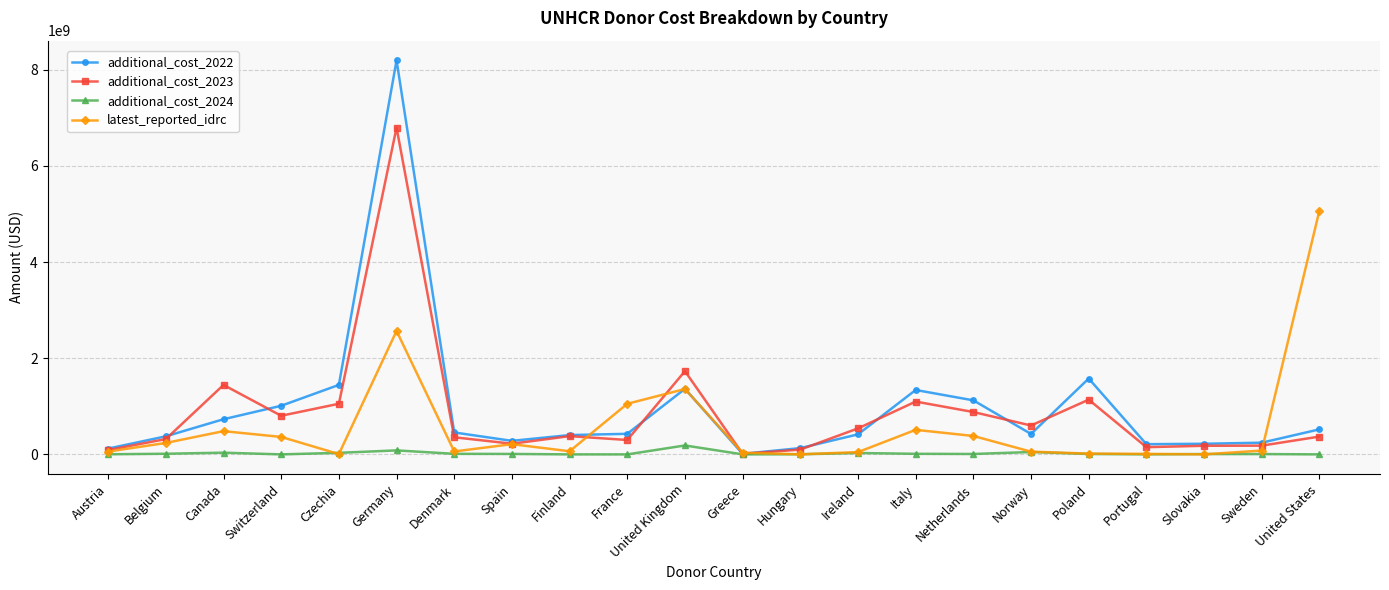

At which label does additional_cost_2023 first exceed 379755253?

Canada